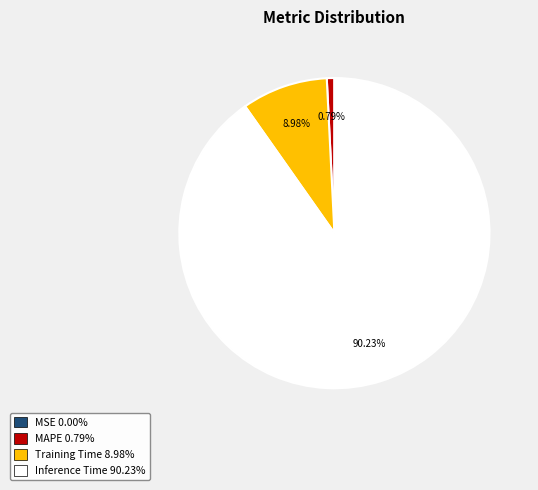

Is there any slice that represents more than half of the pie?

Yes